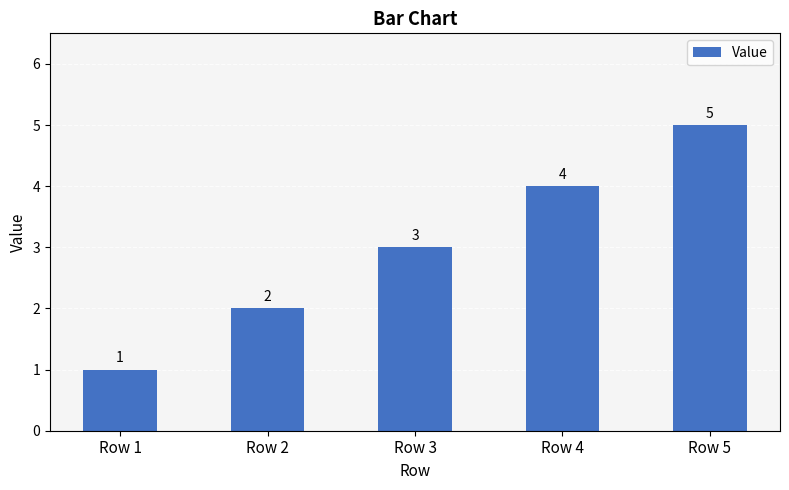

What is the maximum value shown in the chart?

5